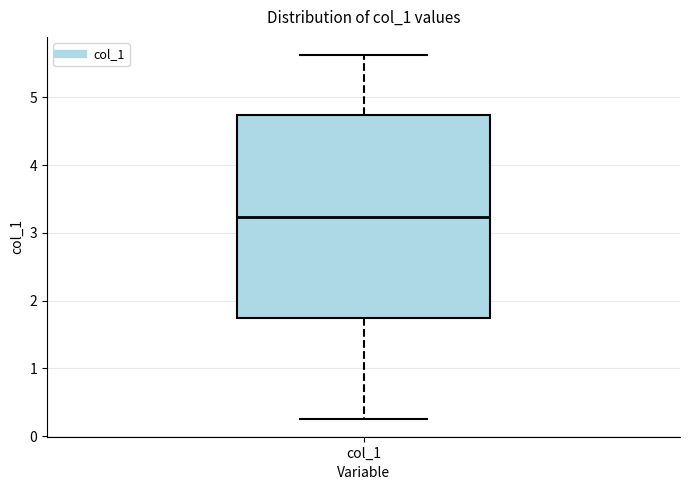

Read this box plot against the y-axis: the position of the median line, the range covered by the box, and the ends of both whiskers. The values are not printed on the chart, so give them approximately, as read against the axis.

median 3.2, box 1.7 to 4.7, whiskers 0.3 to 5.6